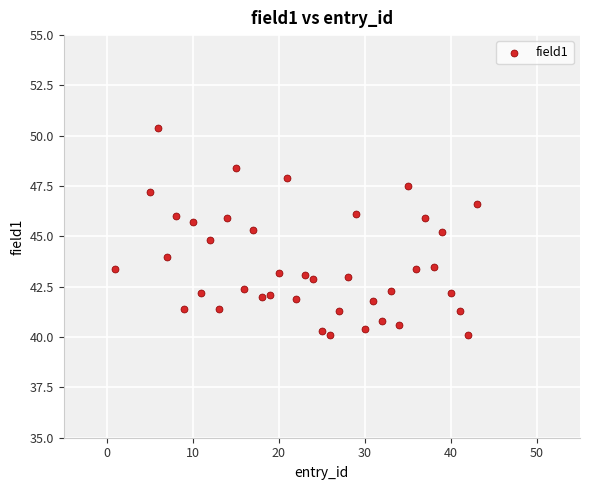

What is the range of Y values (max minus min)?

10.3